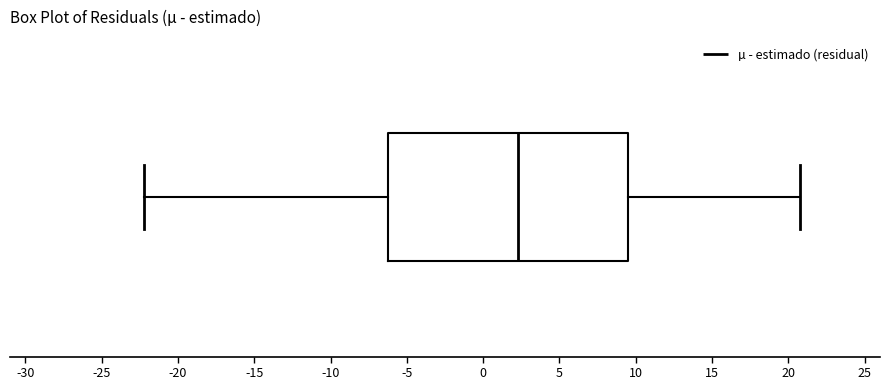

Transcribe this box plot: give where the median line is, the range the box spans, and where the two whiskers end, as read against the x-axis. The values are not printed on the chart, so give them approximately, as read against the axis.

median 2.5, box -6.0 to 9.5, whiskers -22.0 to 21.0